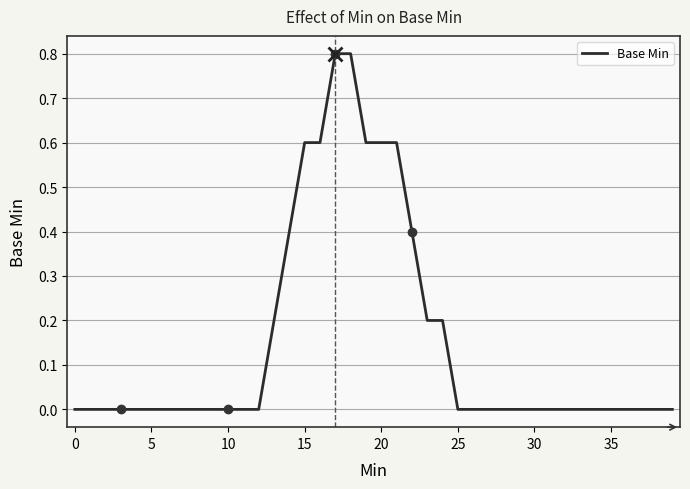

What is the maximum value shown in the chart?

0.8